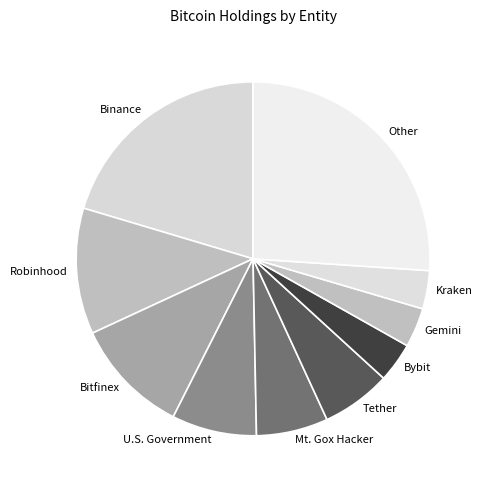

What is the ratio of the value at Binance to the value at Mt. Gox Hacker?

3.1